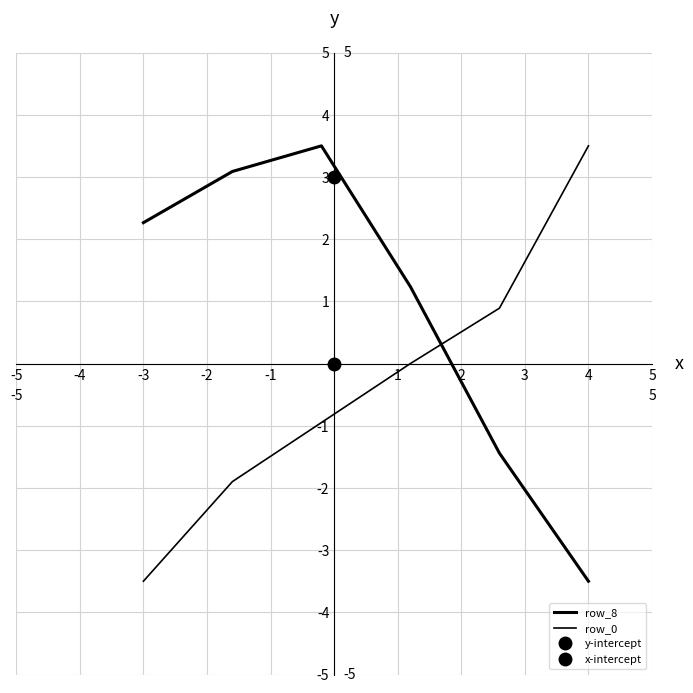

Read the row_8 value at -5.

2.3